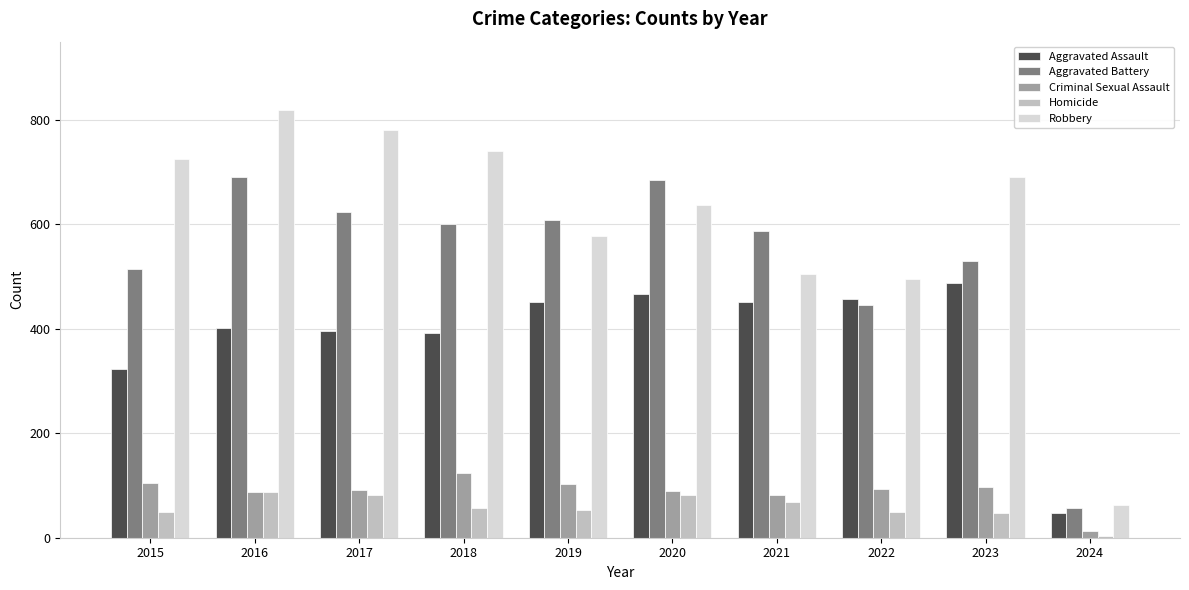

What is the difference between the Criminal Sexual Assault values at 2024 and 2019?

89